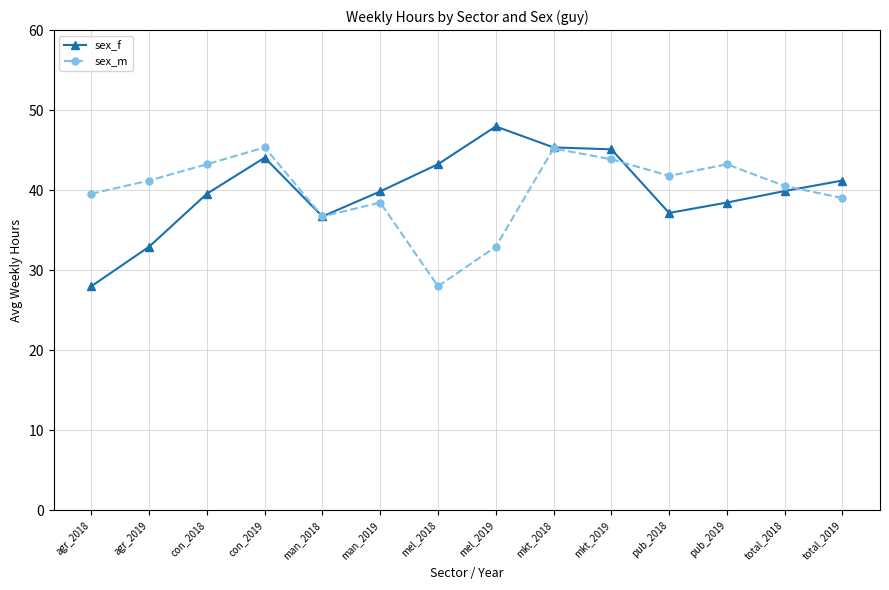

How many lines are shown in the chart?

2